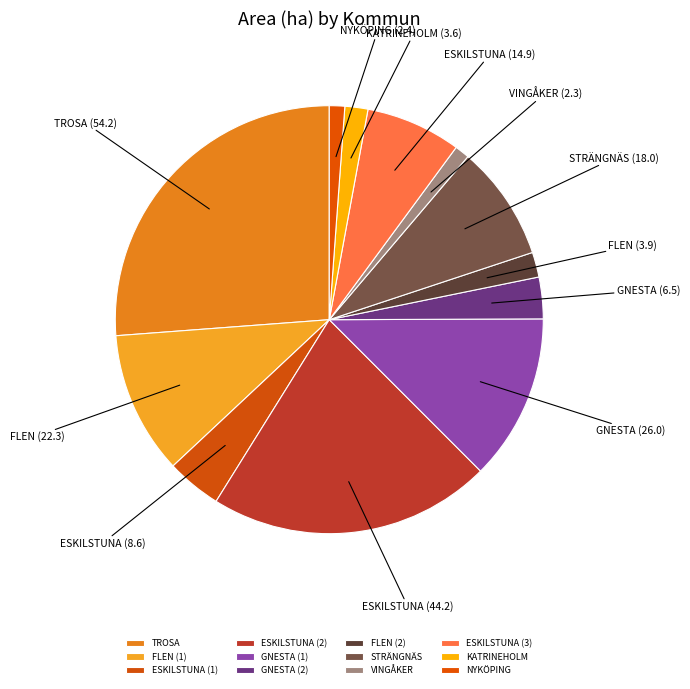

Approximately how many times larger is the value at KATRINEHOLM compared to NYKÖPING?

1.5